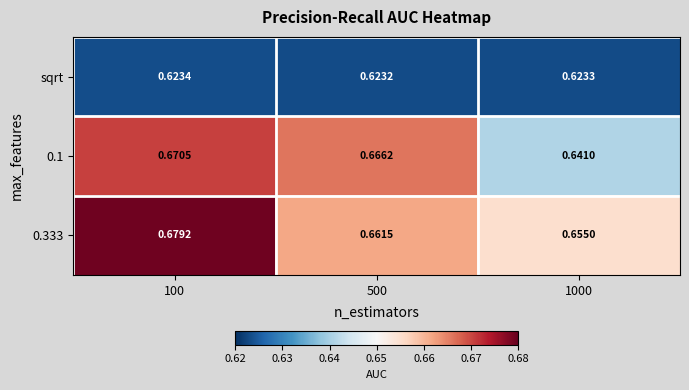

Is the value of sqrt at 1000 greater than the value of 0.1 at 100?

No